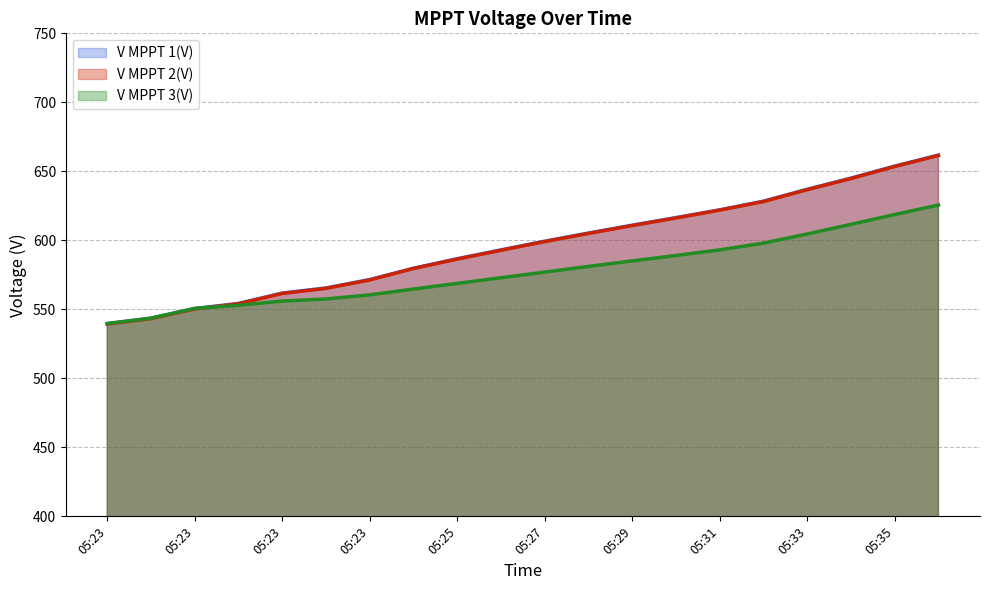

True or false: V MPPT 1(V) and V MPPT 2(V) intersect in this chart.

False